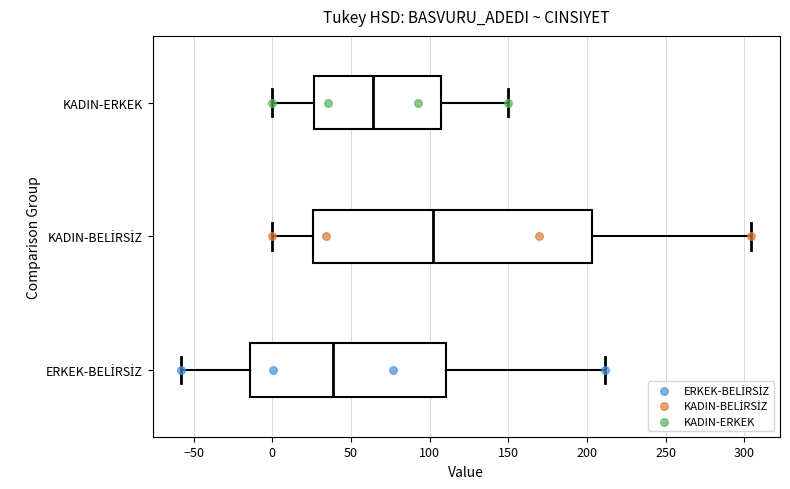

Reading bottom to top, transcribe this box plot: for each box, give where its median line is, the range the box spans, and where its two whiskers end, as read against the x-axis. The values are not printed on the chart, so give them approximately, as read against the axis.

ERKEK-BELİRSİZ: median 40, box -15 to 110, whiskers -60 to 210
KADIN-BELİRSİZ: median 100, box 25 to 205, whiskers 0 to 305
KADIN-ERKEK: median 65, box 25 to 105, whiskers 0 to 150